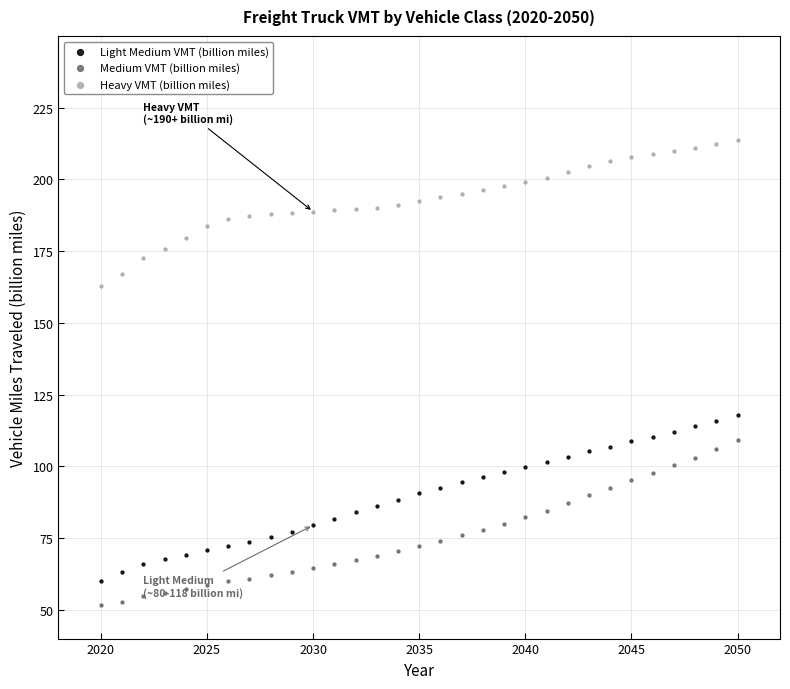

Which series reaches the minimum Y coordinate?

Medium VMT (billion miles)